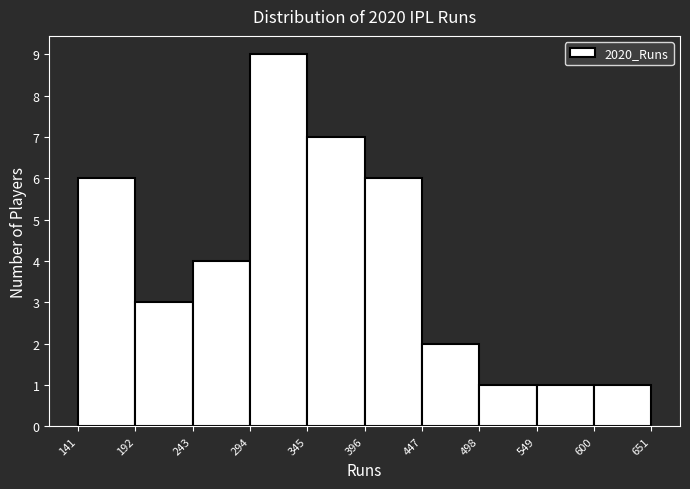

Reading left to right, list every bar in this chart as the range it spans on the x-axis followed by its height. The values are not printed on the chart, so give them approximately, as read against the axis.

141 to 192: 6
192 to 243: 3
243 to 294: 4
294 to 345: 9
345 to 396: 7
396 to 447: 6
447 to 498: 2
498 to 549: 1
549 to 600: 1
600 to 651: 1